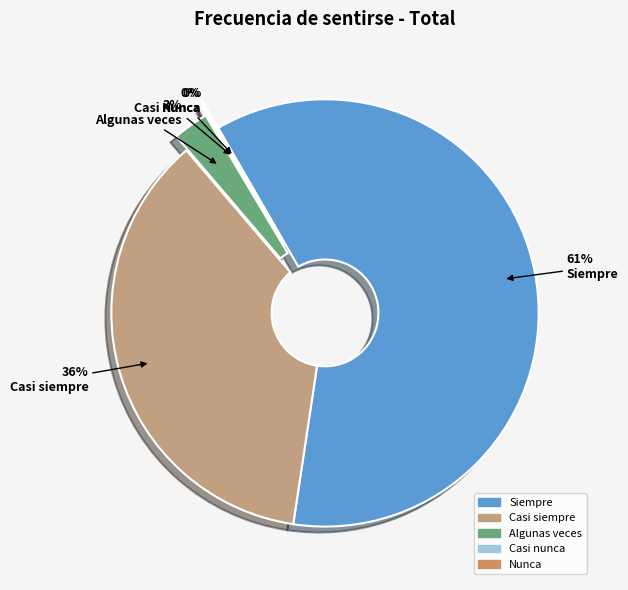

Rank the categories by value from lowest to highest.

Nunca, Casi nunca, Algunas veces, Casi siempre, Siempre